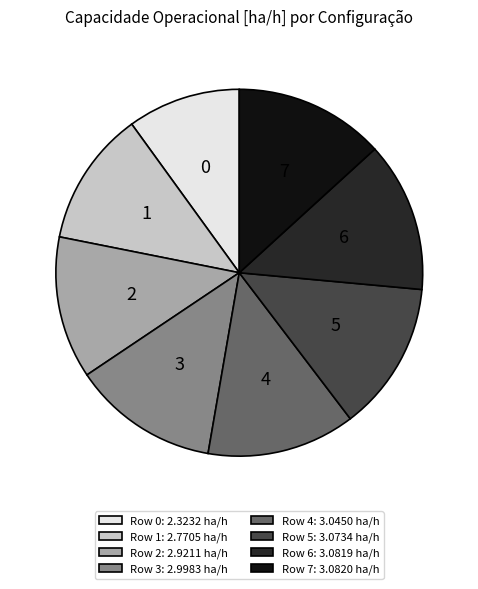

Does Row 0 account for over 50% of the chart?

No